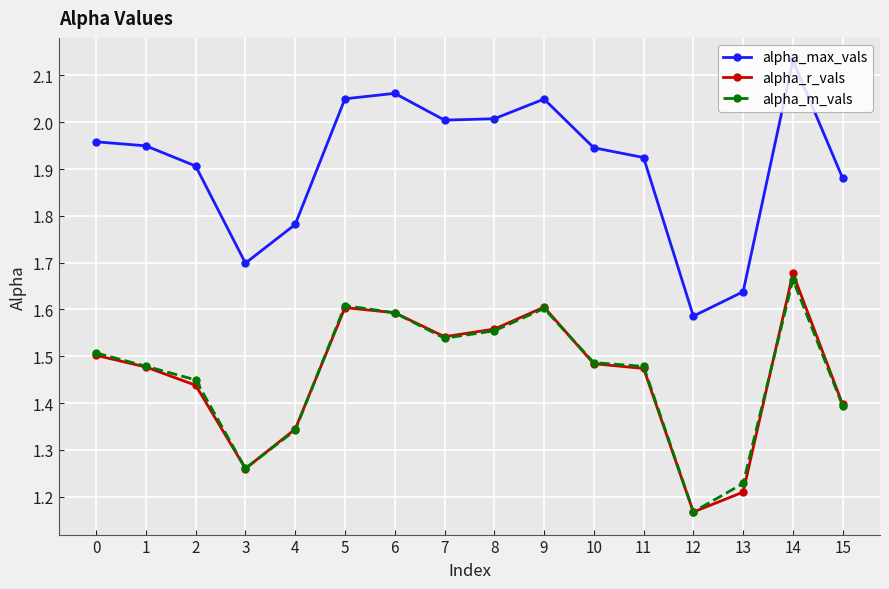

What is the sum of the alpha_r_vals values at 3 and 9?

2.9